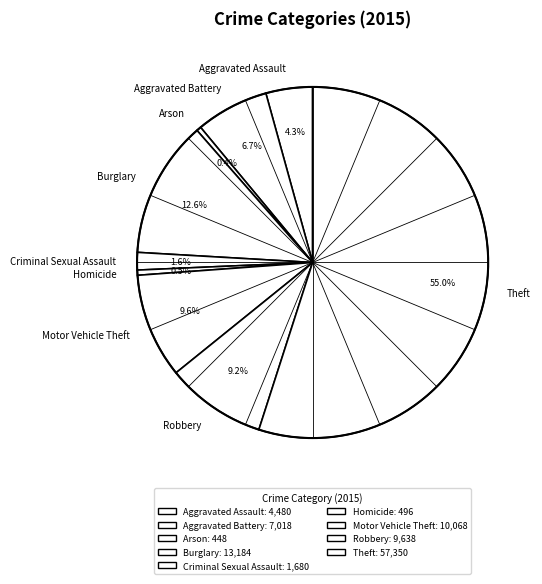

To the nearest percent, what is the average slice percentage?

11%